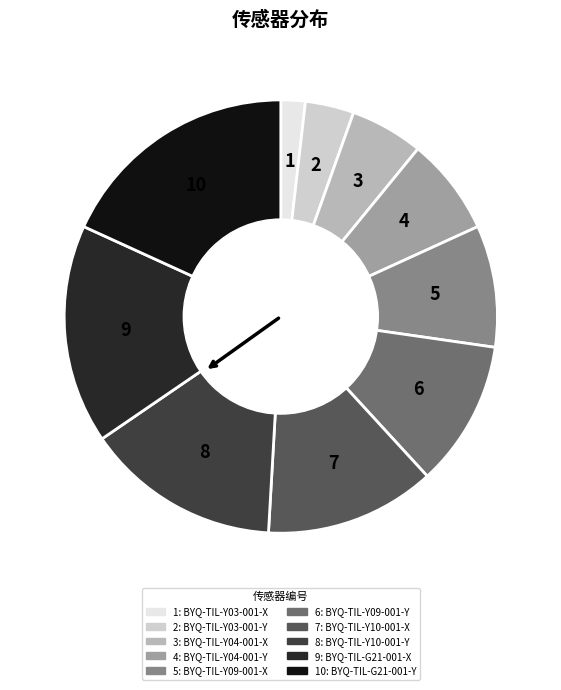

Is there any slice that represents more than half of the pie?

No